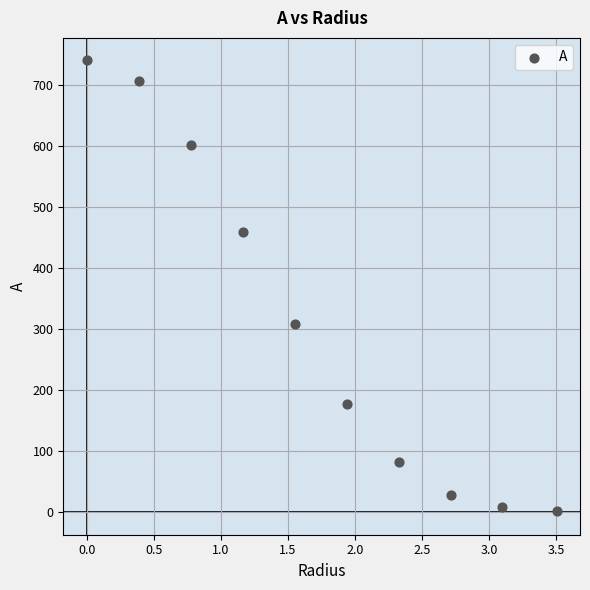

What is the range of Y values (max minus min)?

737.7